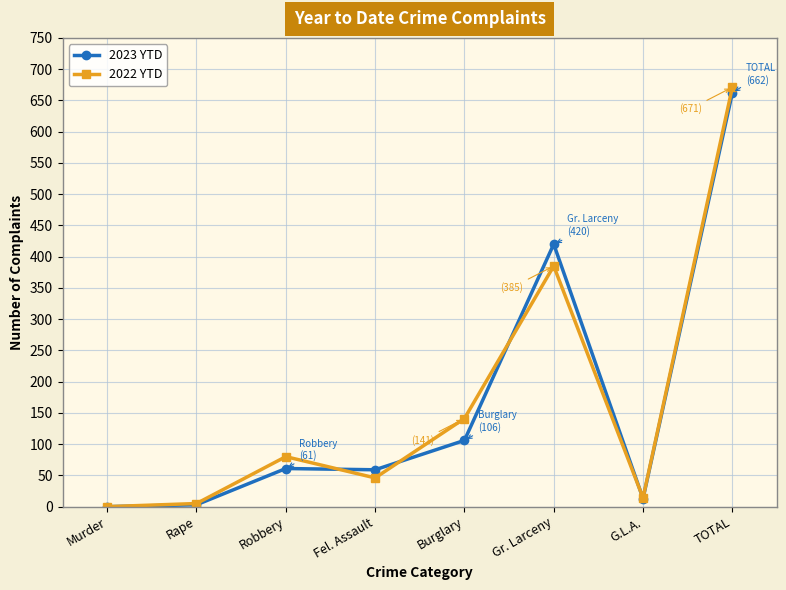

What is the difference between the second highest and second lowest values in the 2023 YTD series?

417